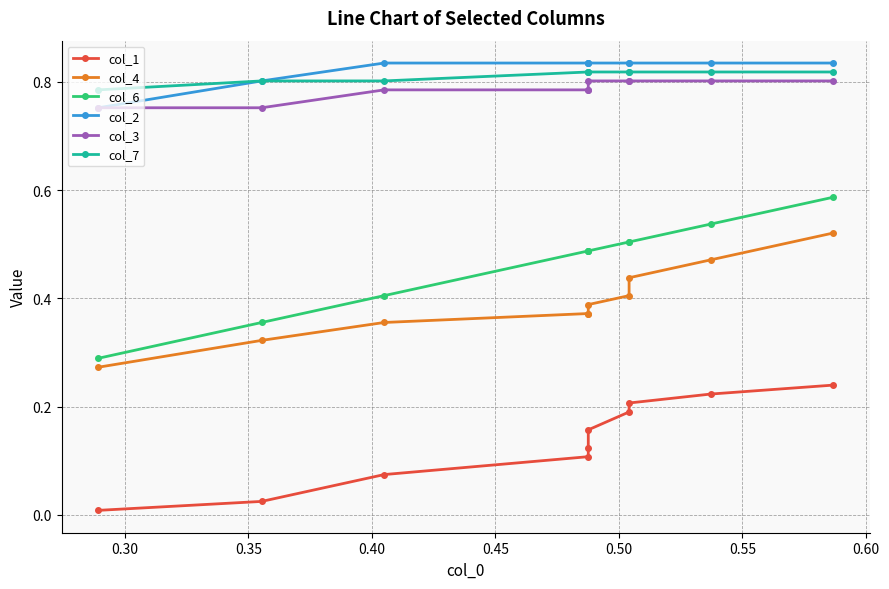

What is the difference between the maximum and minimum values in the col_4 series?

0.2